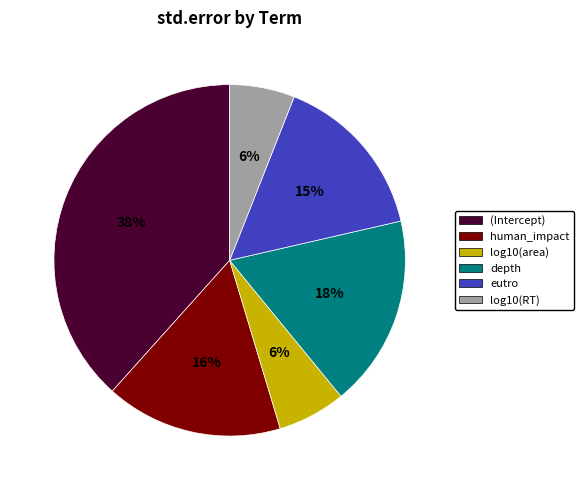

Is (Intercept) the majority of the pie?

No